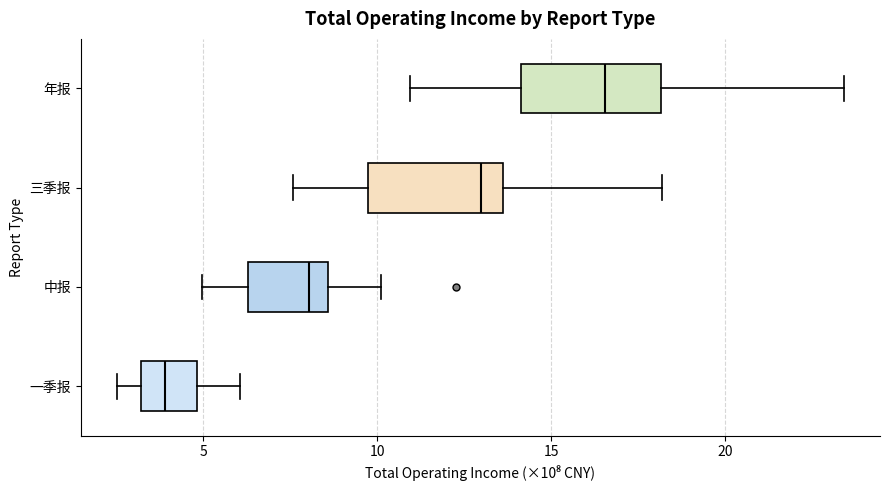

Where does the left whisker of the box for 一季报 end on the x-axis? The values are not printed on the chart, so give them approximately, as read against the axis.

2.5